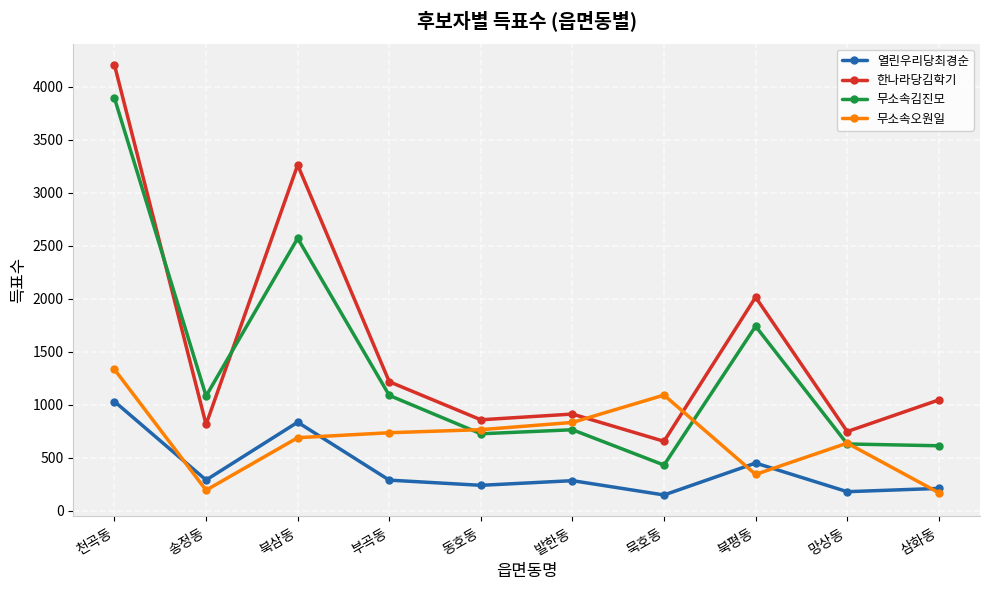

What value does the 열린우리당최경순 series have at 송정동, to the nearest 10?

290